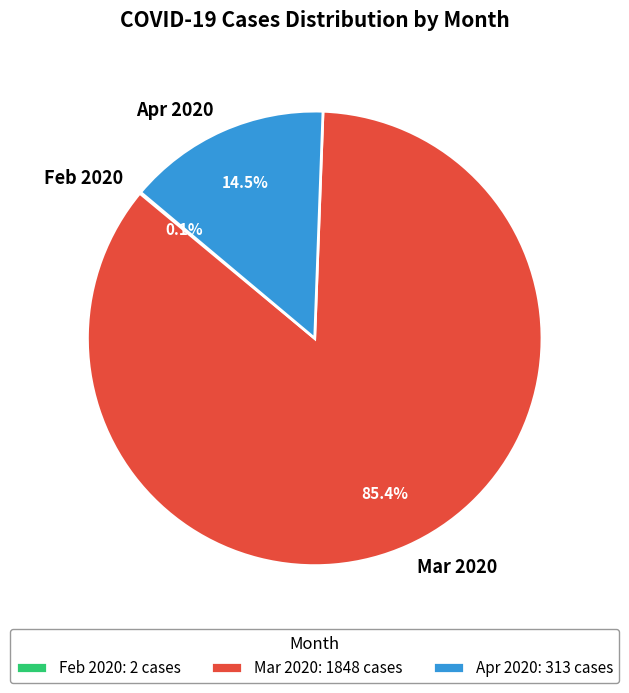

Does Mar 2020 account for over 50% of the chart?

Yes